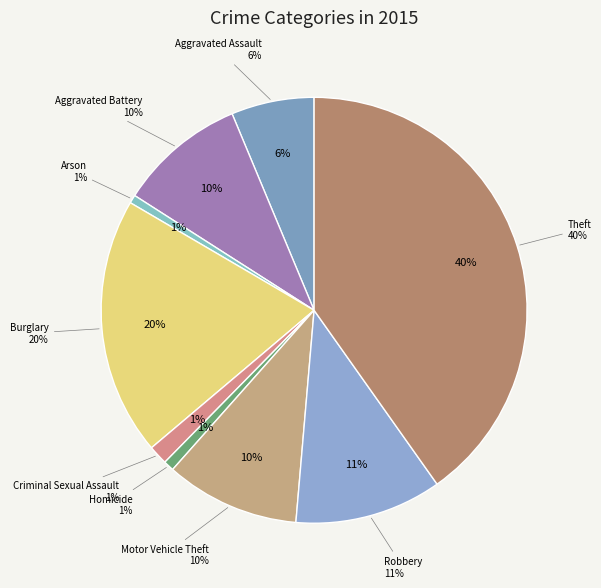

Is there any slice that represents more than half of the pie?

No